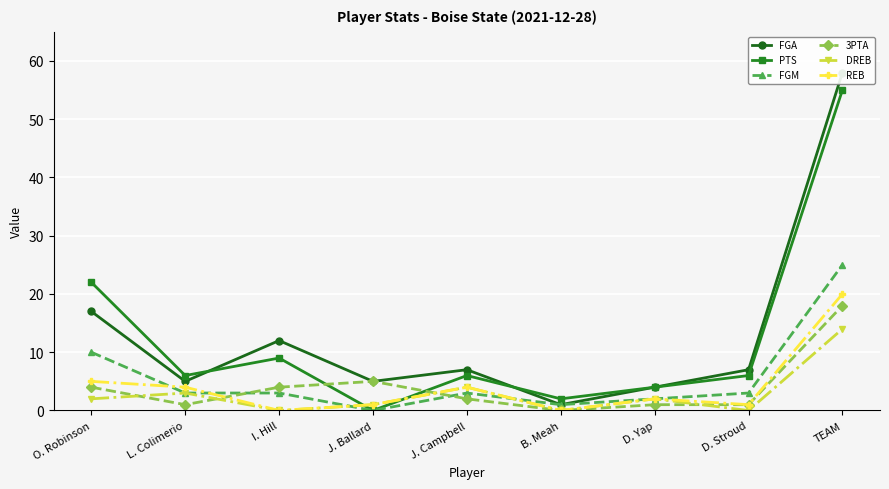

Where is the first local minimum for FGA?

L. Colimerio